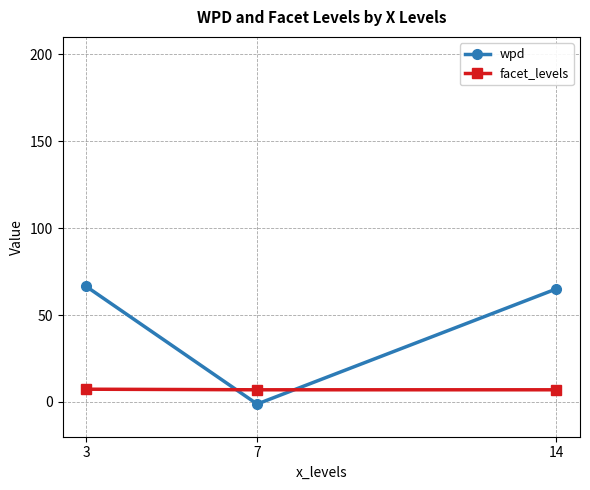

True or false: facet_levels has a value of 7.0 at 14.

True